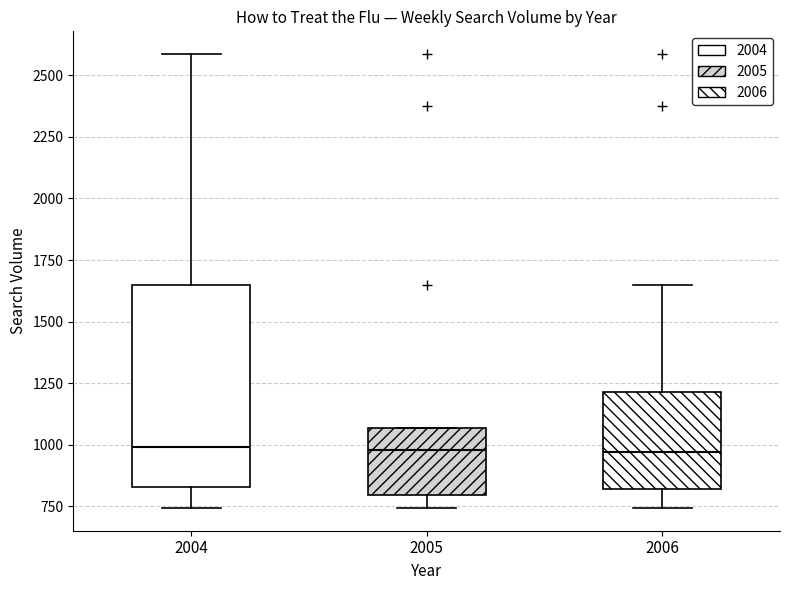

Reading left to right, read every box against the y-axis: the position of its median line, the range the box covers, and the ends of its whiskers. The values are not printed on the chart, so give them approximately, as read against the axis.

2004: median 1000, box 850 to 1650, whiskers 750 to 2600
2005: median 1000, box 800 to 1050, whiskers 750 to 1050
2006: median 950, box 800 to 1200, whiskers 750 to 1650